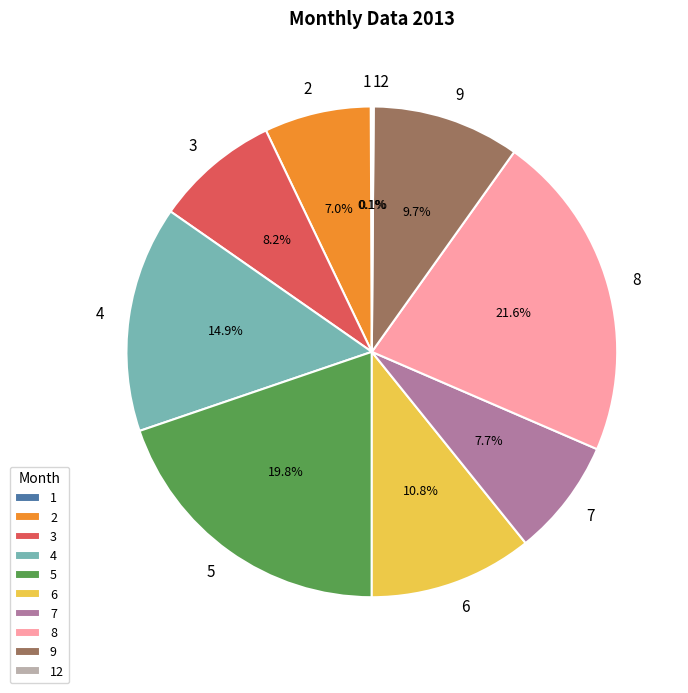

Do 7 and 2 together represent more than half of the pie?

No